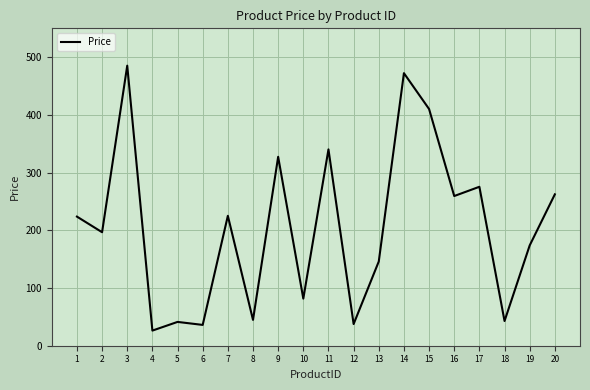

Read the value at 16.

259.4